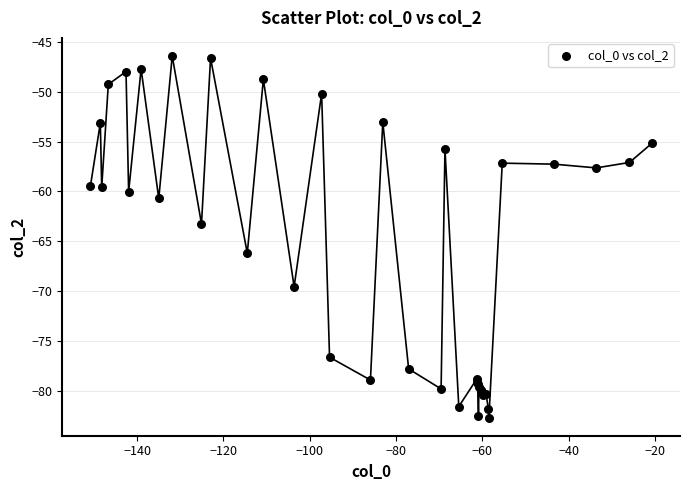

What Y value in the scatter plot is closest to -64?

-63.3